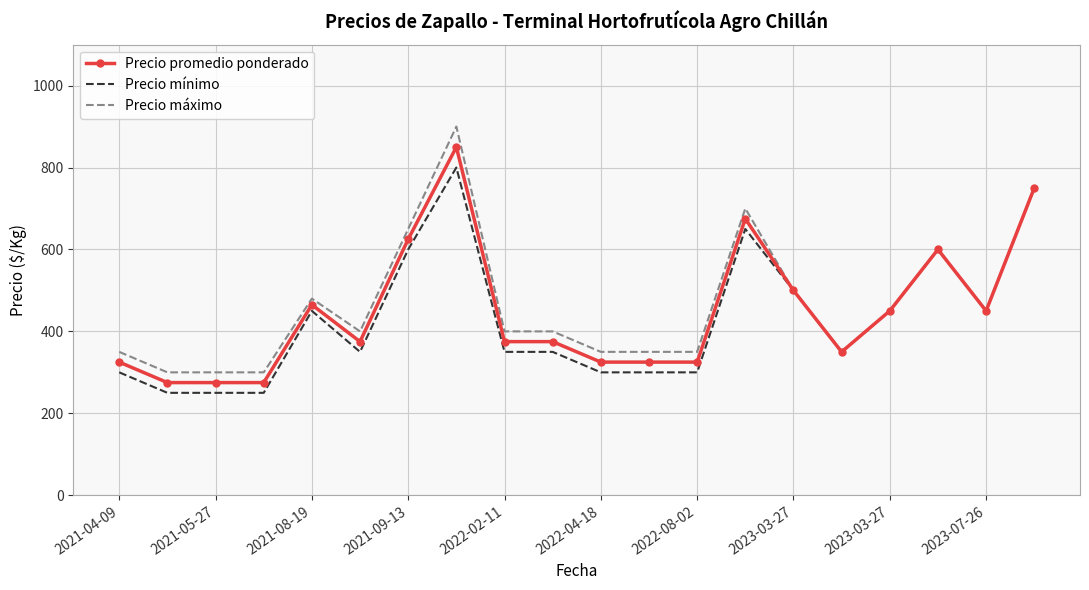

Which series has the largest range (max minus min)?

Precio máximo